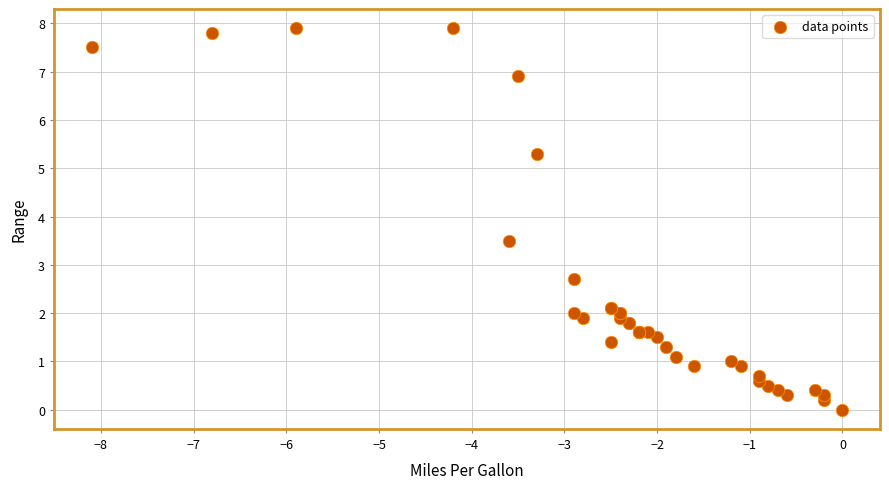

What Y value in the scatter plot is closest to 3?

2.7